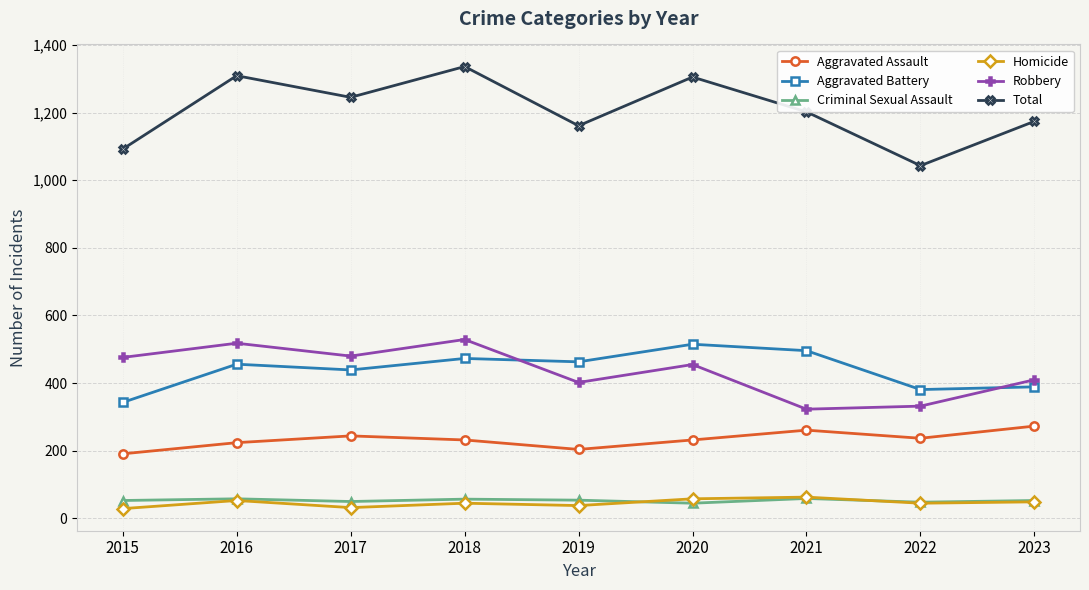

Is it true that Aggravated Assault equals 363 at 2019?

False